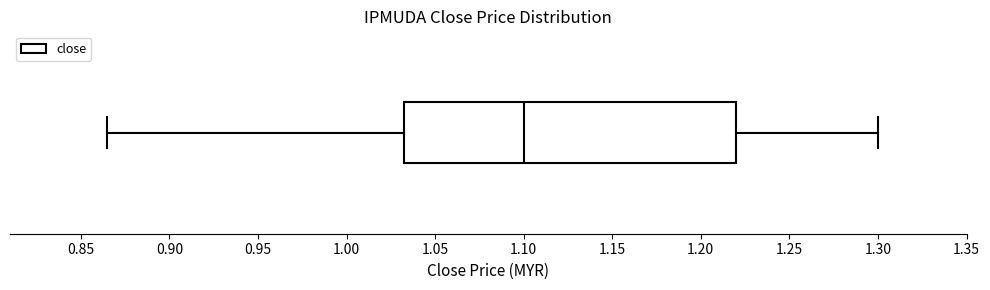

Where is the right edge of the box on the x-axis? The values are not printed on the chart, so give them approximately, as read against the axis.

1.220